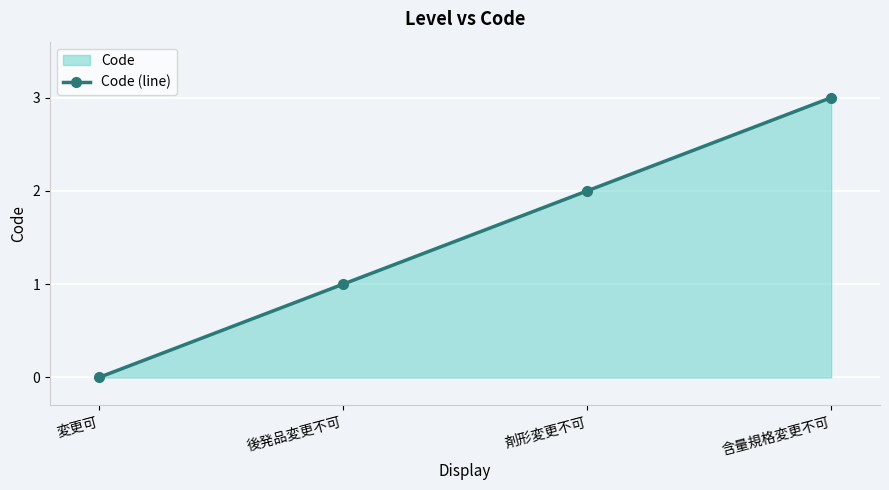

What is the difference between the values at 剤形変更不可 and 変更可?

2